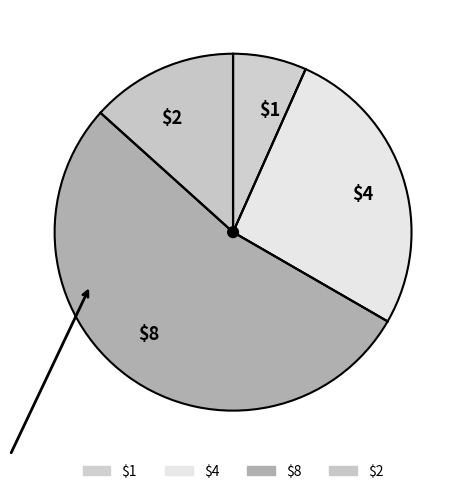

Is it true that $8 is 53% of the pie?

True